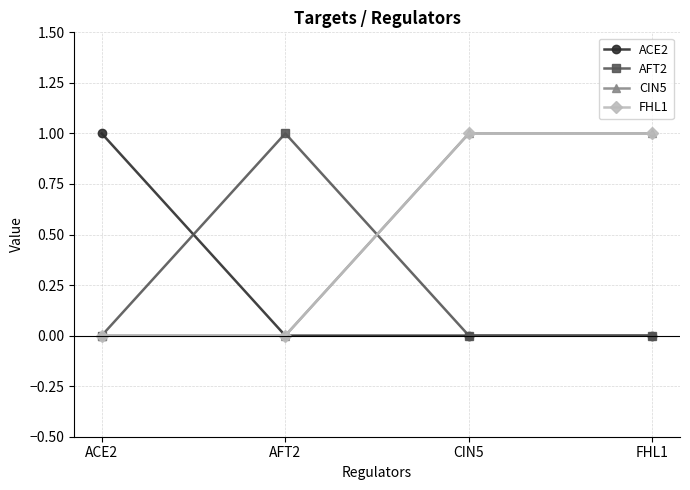

What is the total value across all series at ACE2?

1